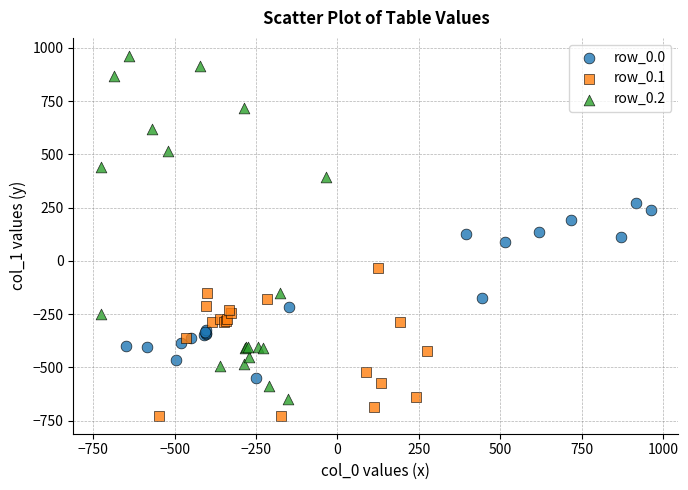

Which series has the largest Y range (max minus min)?

row_0.2